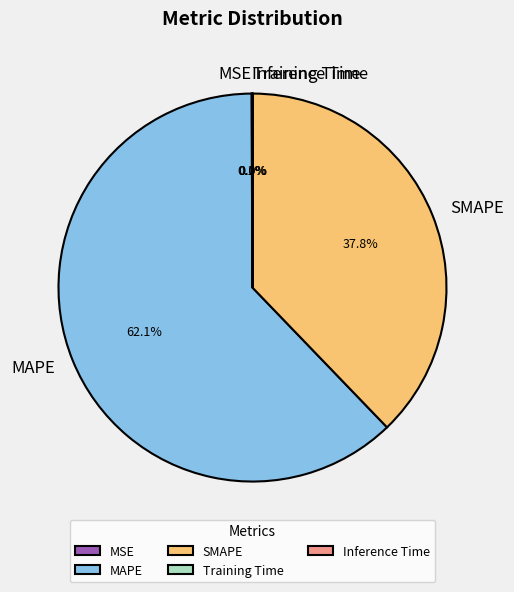

Approximately how many times larger is the value at MAPE compared to SMAPE?

1.6